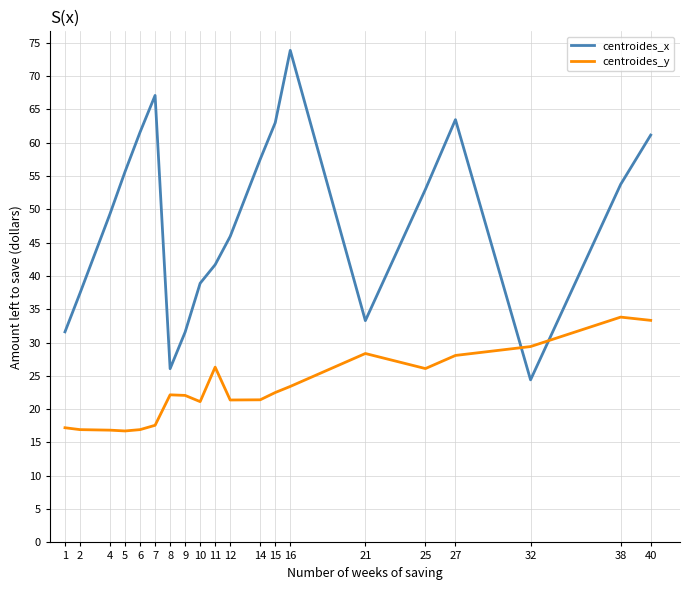

What is the average value of the centroides_x series?

48.5